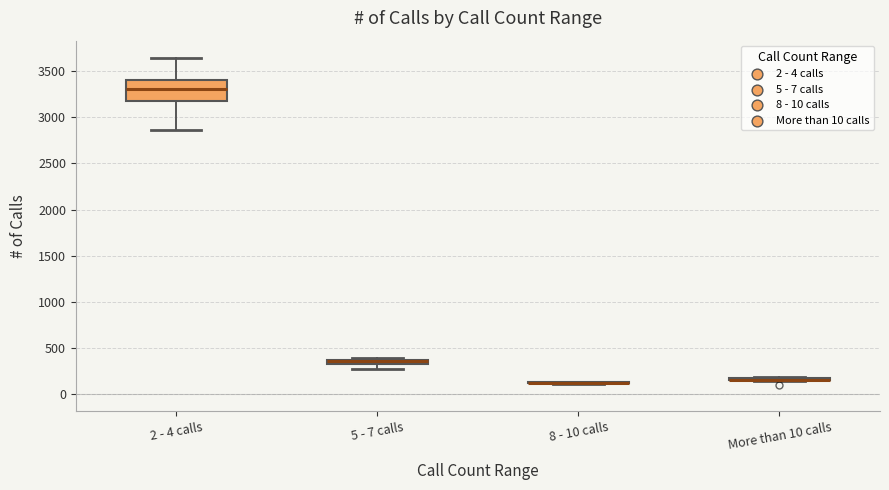

Where is the lower edge of the box for 2 - 4 calls on the y-axis? The values are not printed on the chart, so give them approximately, as read against the axis.

3200